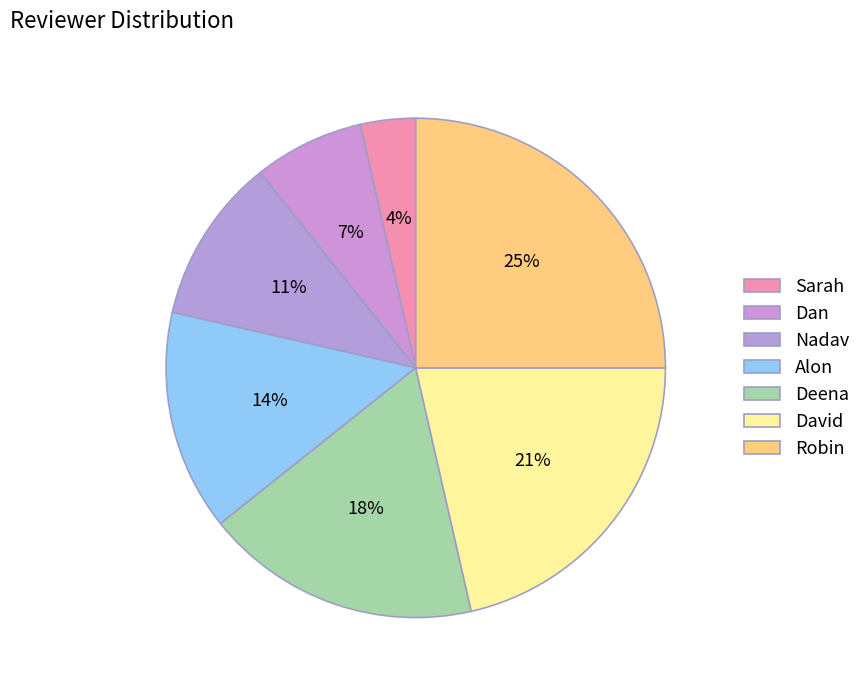

How many slices are in this pie chart?

7